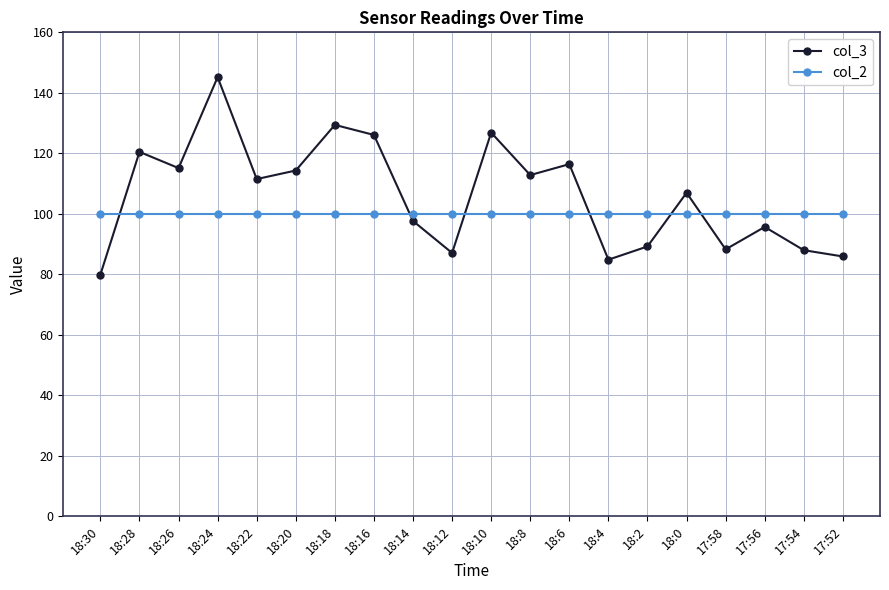

Which series changed the most between 18:28 and 17:54?

col_3